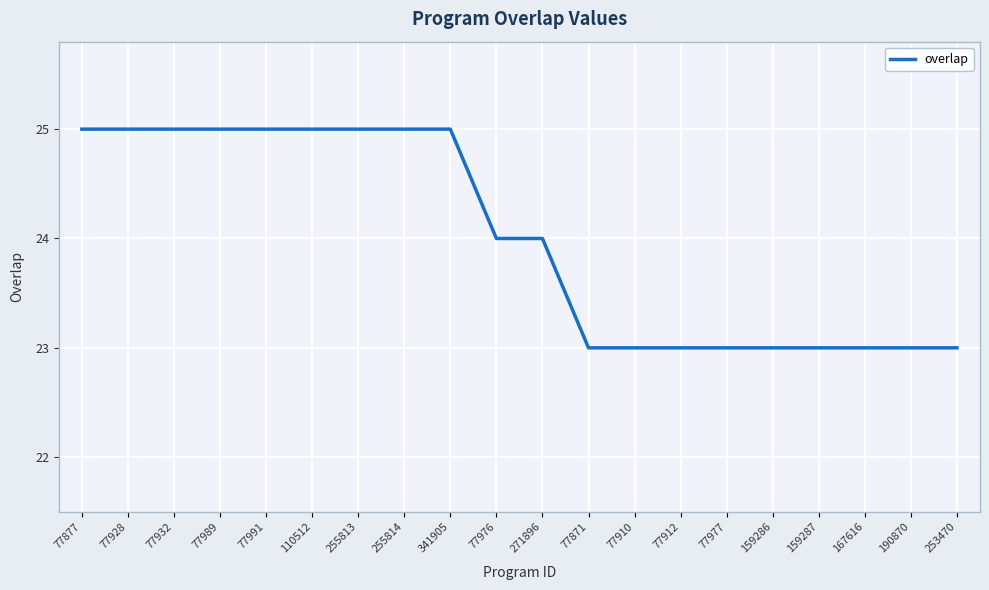

How many values are between 23 and 25?

20